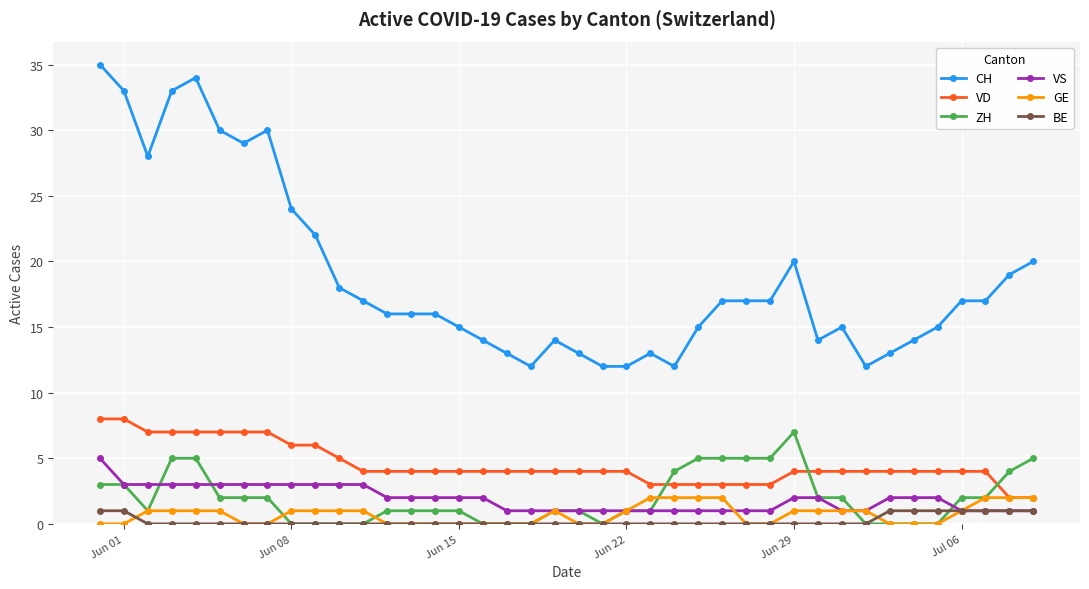

What are all the series names shown in the legend?

CH, VD, ZH, VS, GE, BE